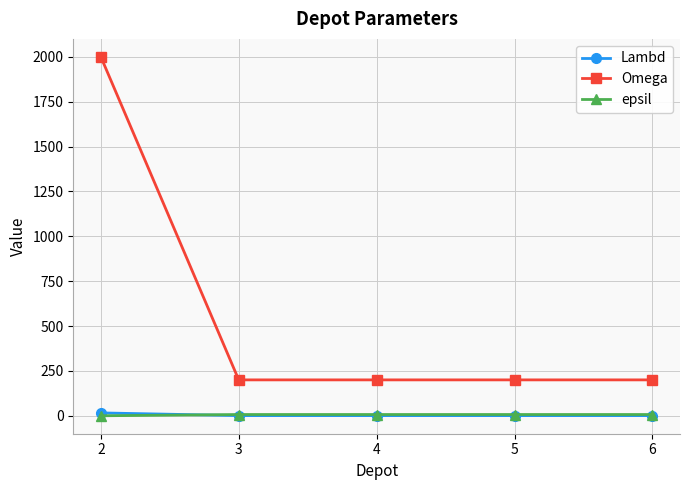

What is the value of the Omega point at the 5th from the left?

200